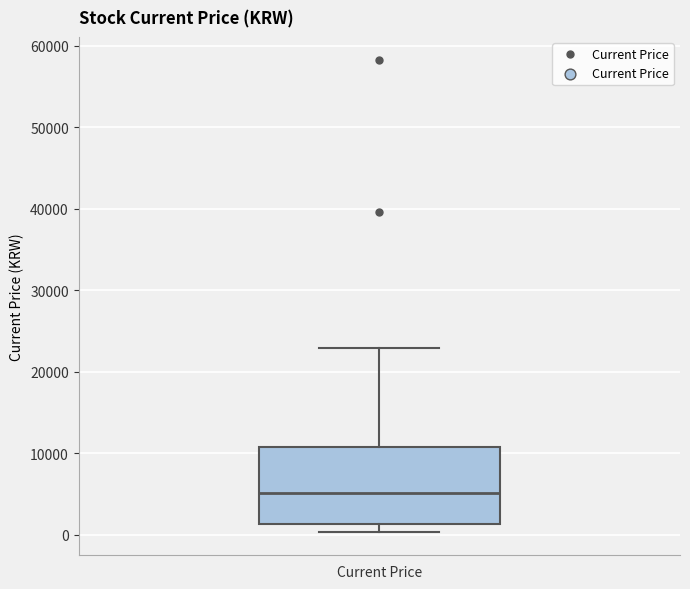

Read this box plot against the y-axis: the position of the median line, the range covered by the box, and the ends of both whiskers. The values are not printed on the chart, so give them approximately, as read against the axis.

median 5000, box 1000 to 11000, whiskers 0 to 23000